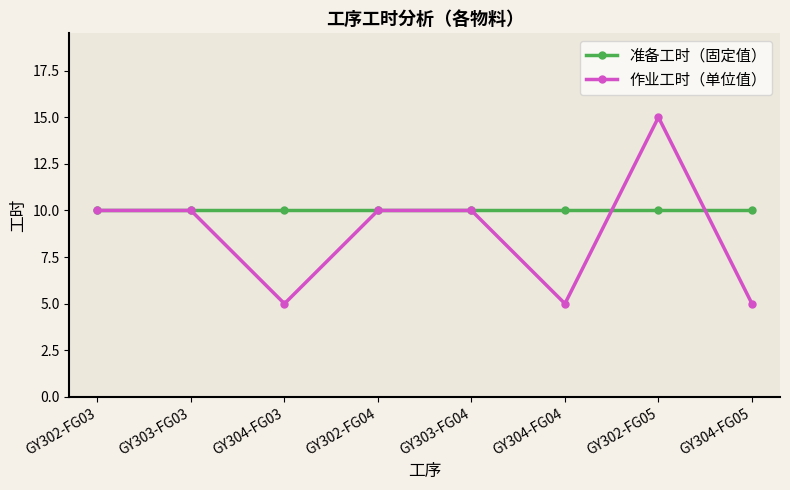

Reading left to right, transcribe all the data shown in this chart.

准备工时（固定值）: 10	10	10	10	10	10	10	10
作业工时（单位值）: 10	10	5	10	10	5	15	5